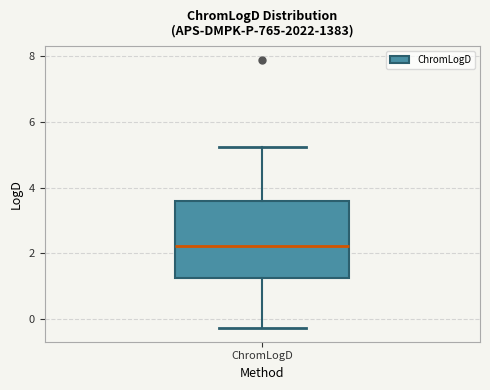

Read this box plot against the y-axis: the position of the median line, the range covered by the box, and the ends of both whiskers. The values are not printed on the chart, so give them approximately, as read against the axis.

median 2.2, box 1.2 to 3.6, whiskers -0.2 to 5.2